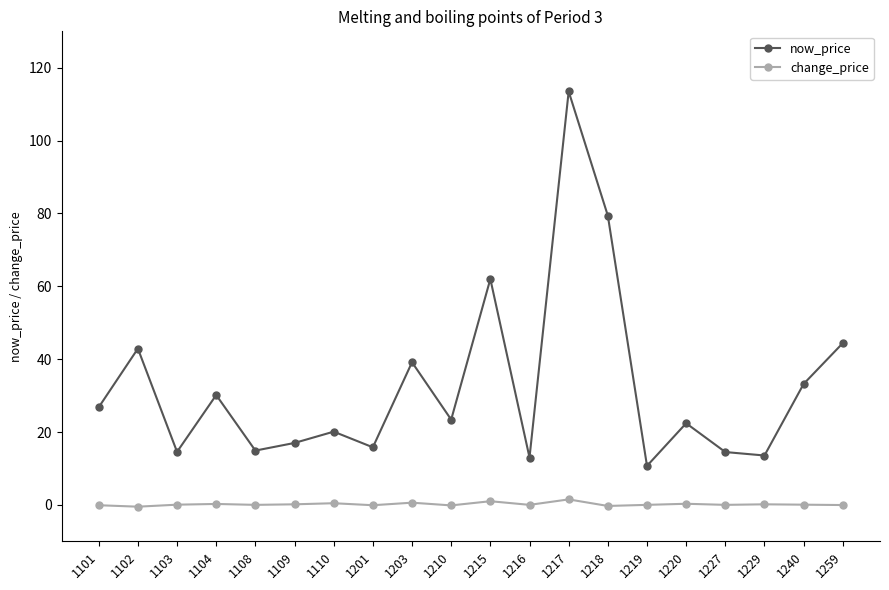

Between 1215 and 1240, which series saw the biggest shift?

now_price